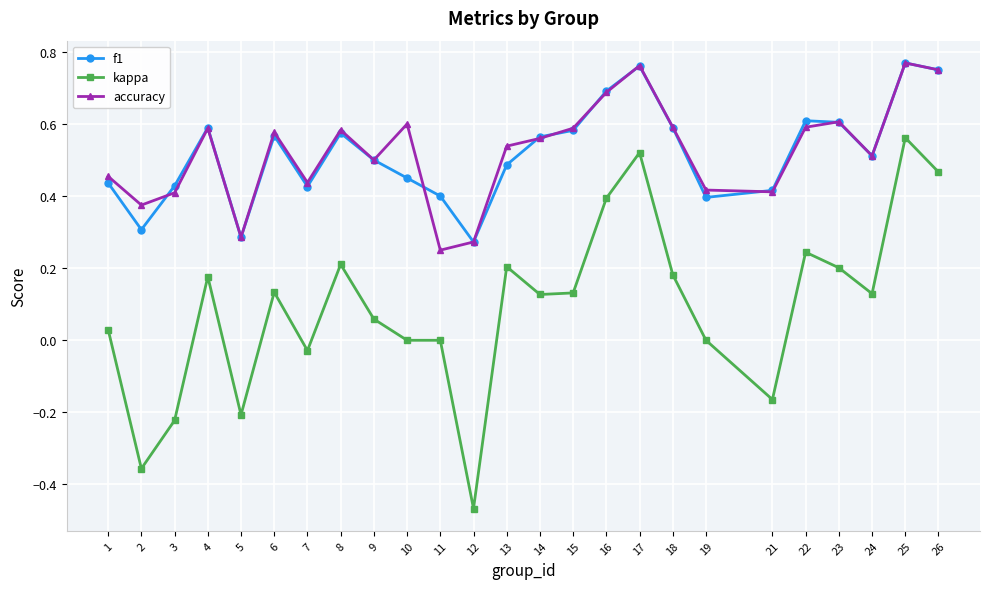

Is the value of kappa at 22 greater than the value of accuracy at 14?

No